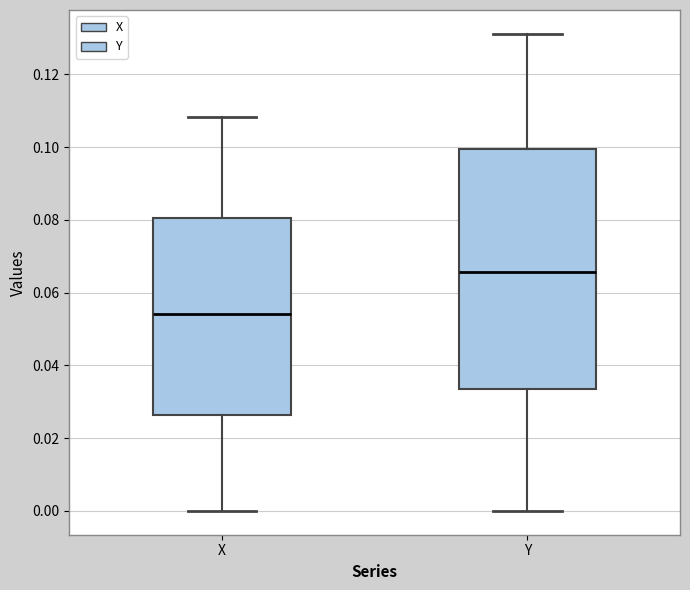

Which box is the tallest, from its lower edge to its upper edge?

Y